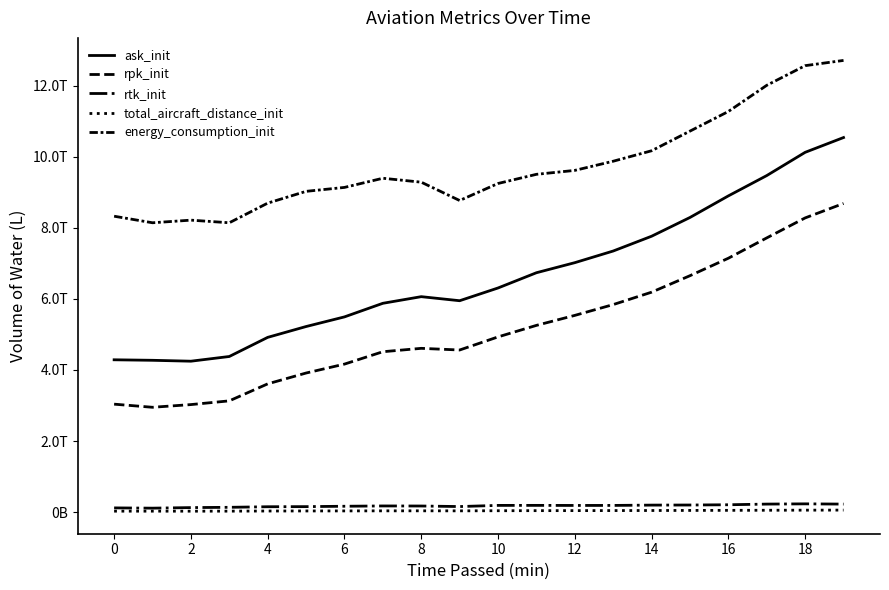

At how many categories does at least one series exceed 6516079511332?

20